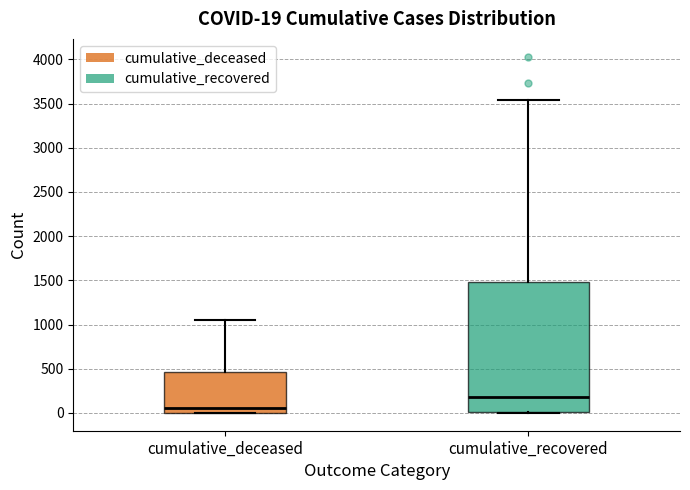

Comparing the boxes themselves (not the whiskers), which one is the tallest?

cumulative_recovered